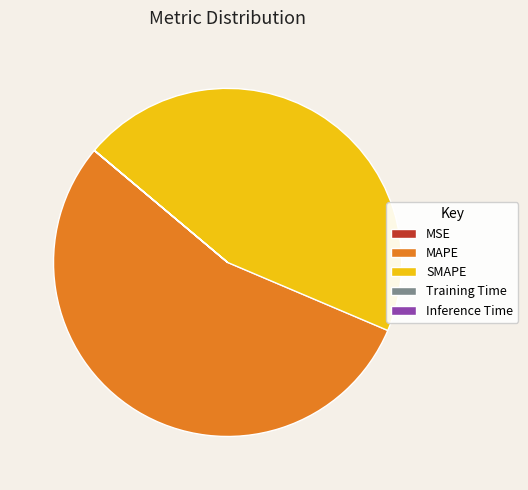

True or false: MAPE accounts for 55% of the total.

True